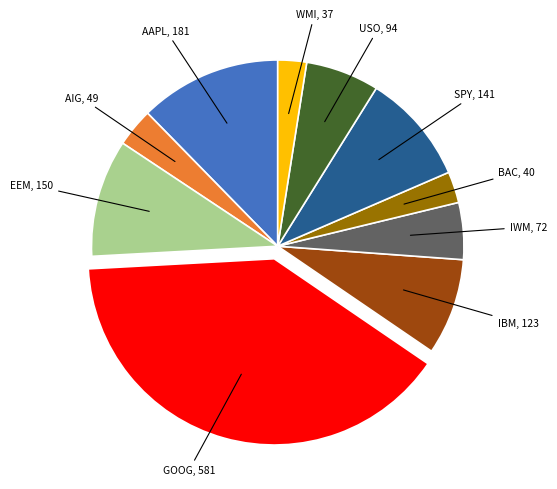

Count the number of slices in the pie.

10